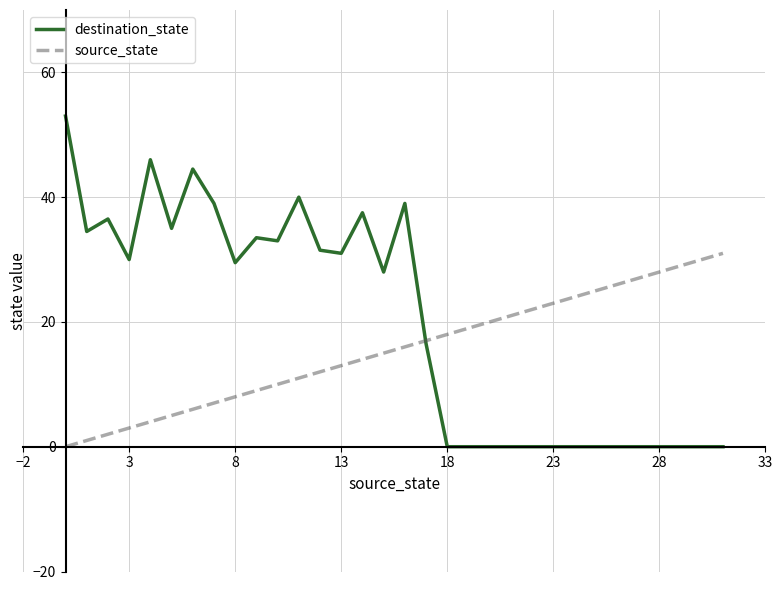

How many intersections are there between destination_state and source_state?

1